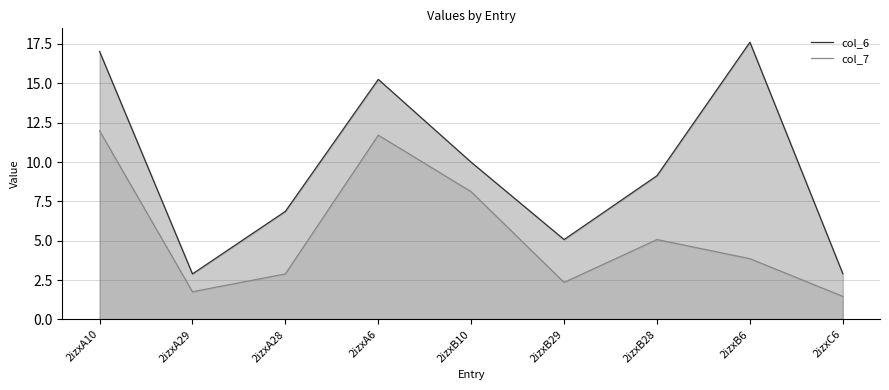

What is the difference between the highest and lowest values at 2izxB10?

1.9